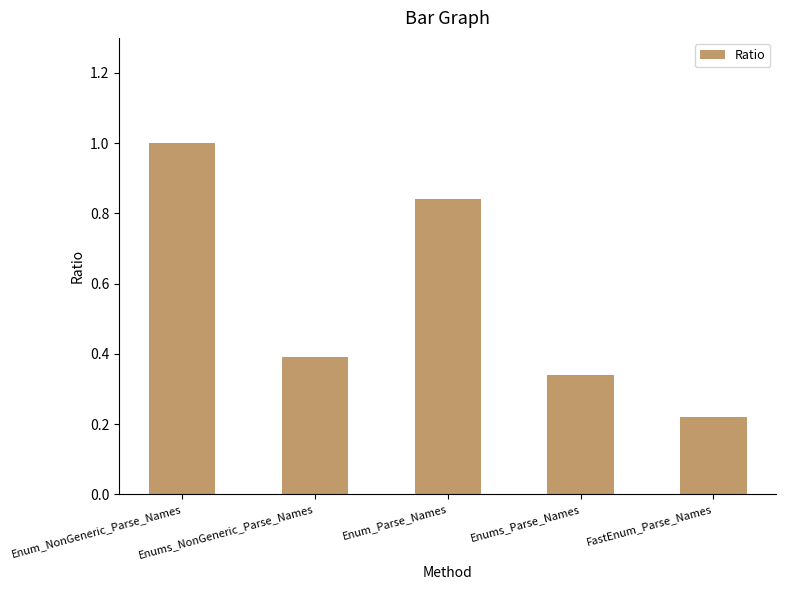

What is the difference between the second highest and second lowest values?

0.5